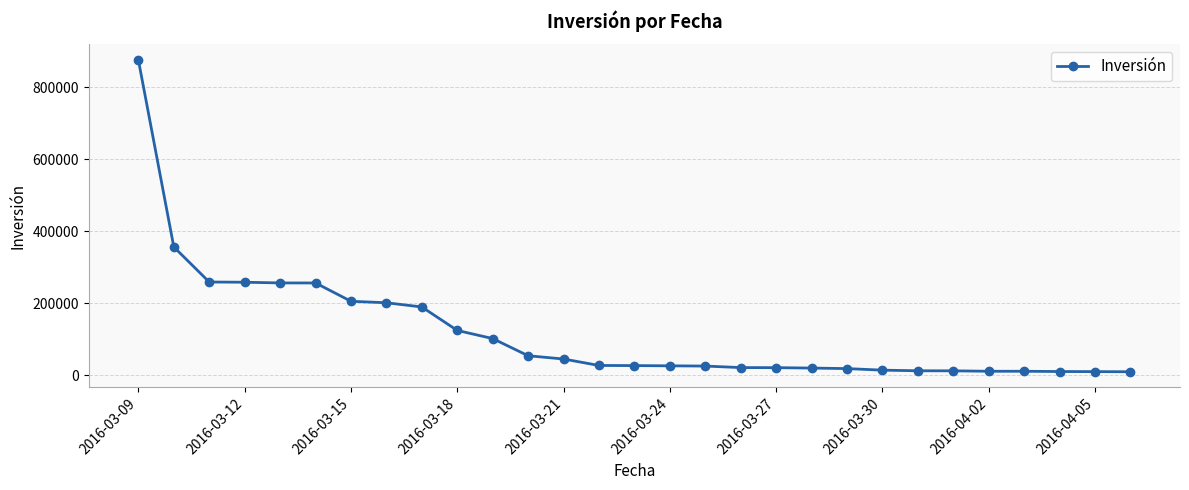

What is the sum of all values?

3464908